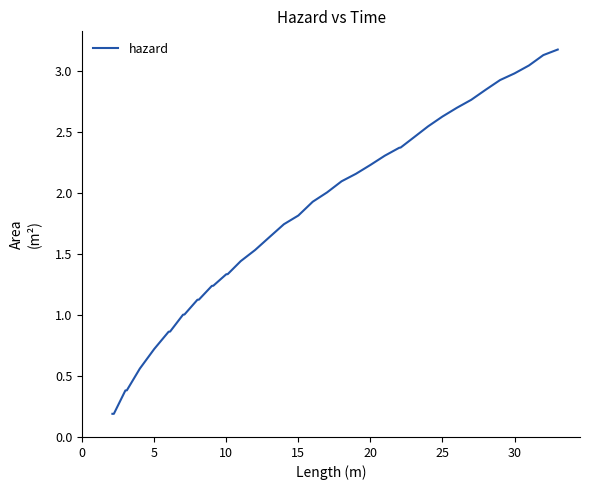

What is the greatest value displayed?

3.2